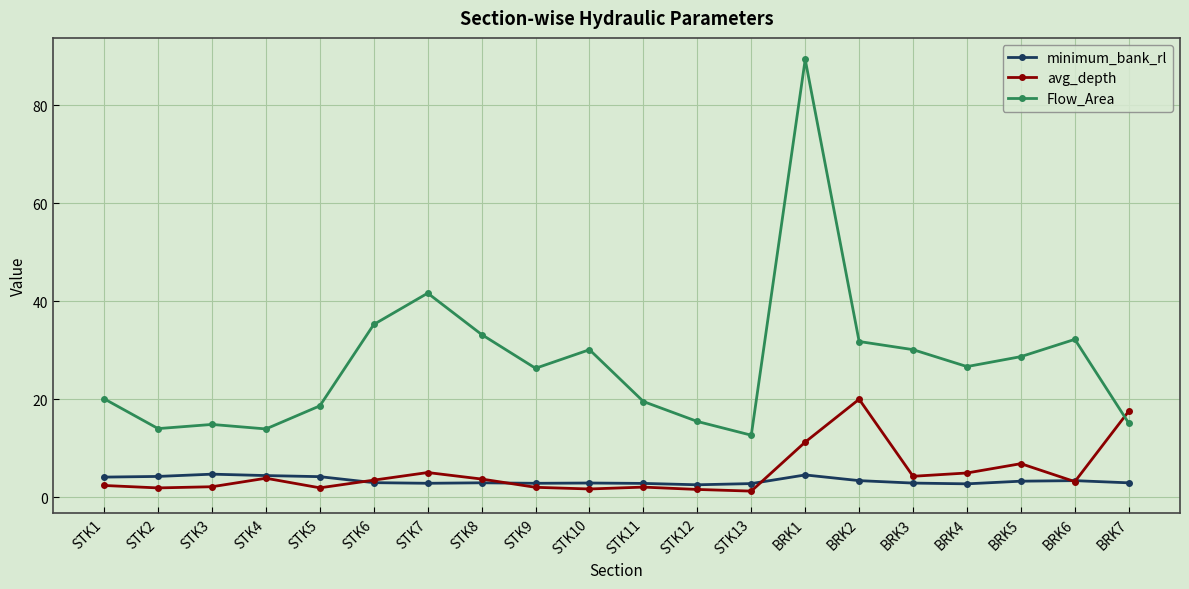

True or false: Flow_Area has more than 0 points higher than both neighbors.

True